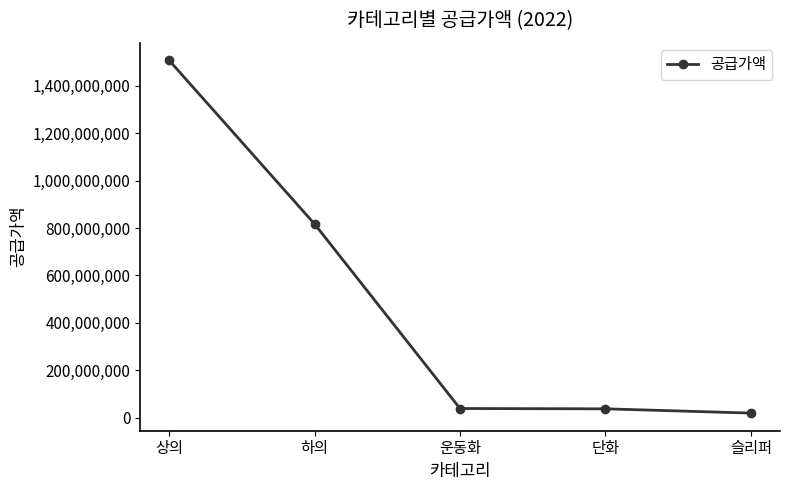

How many data points are less than 38137000?

2